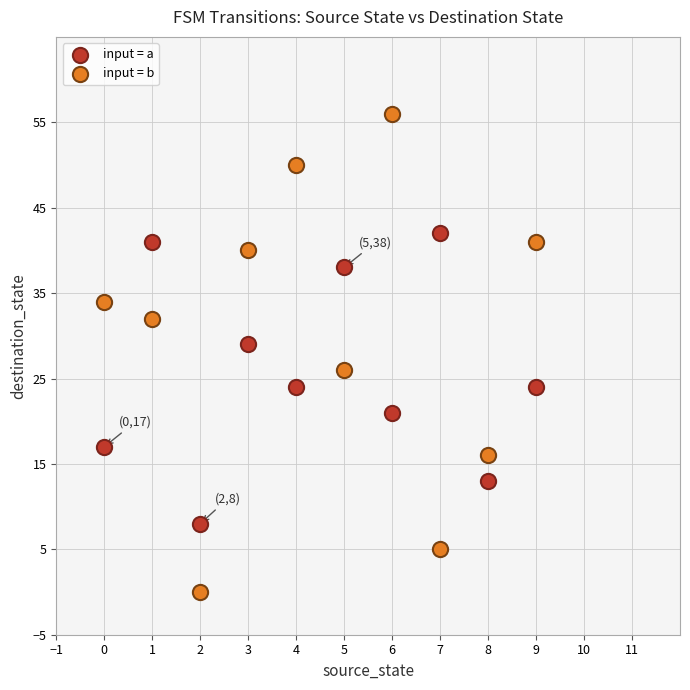

What are all the series names shown in the legend?

input = a, input = b